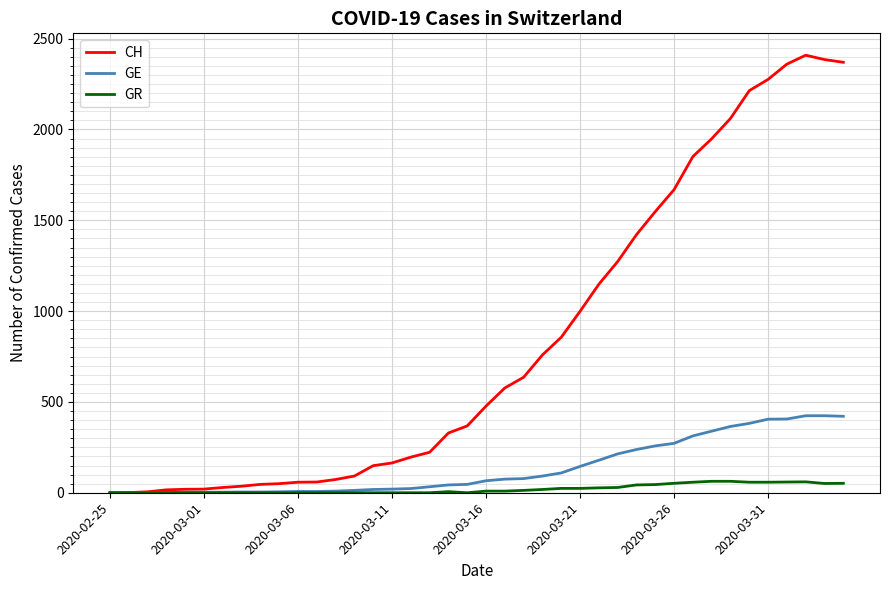

Rank the series by their maximum value, from lowest to highest.

GR, GE, CH